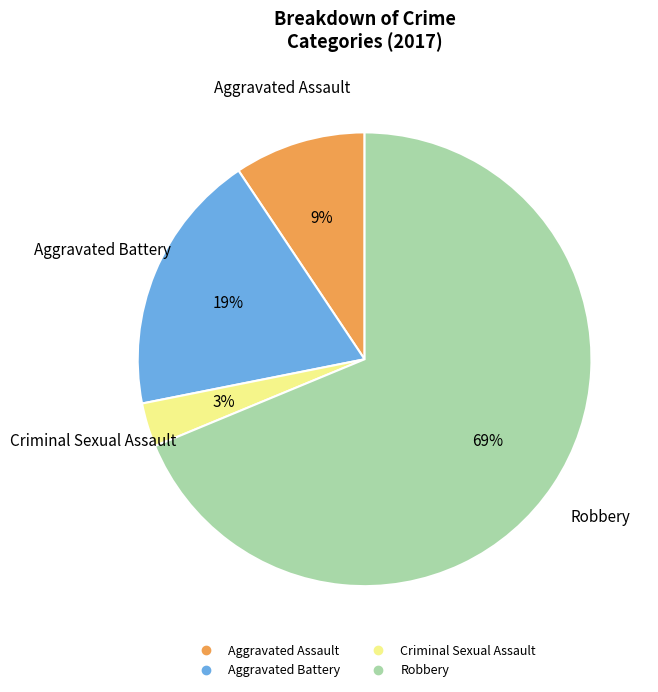

Which slice is the largest?

Robbery